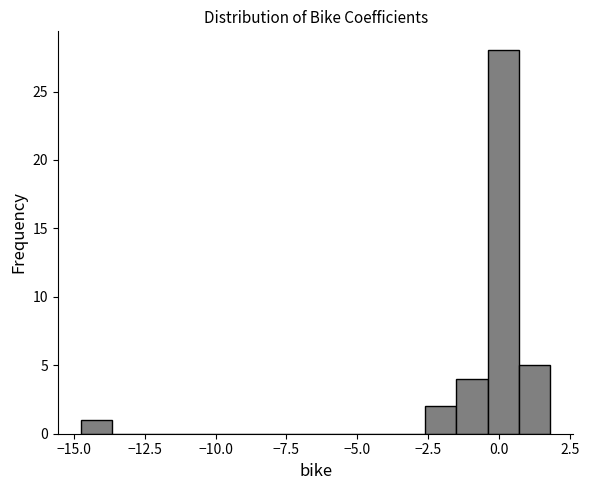

Around what value on the x-axis is the tallest bar? Give the approximate position of its centre, as read against the axis.

0.0